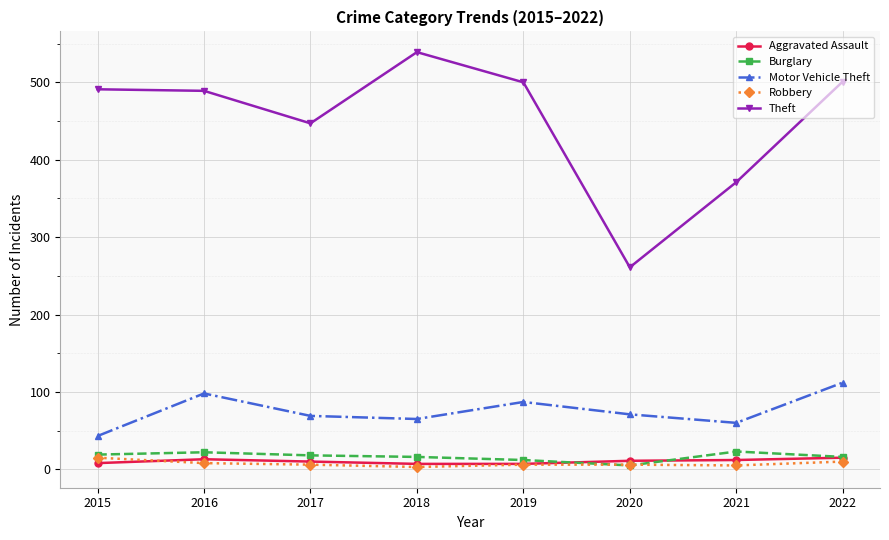

Which series changed the most between 2018 and 2019?

Theft